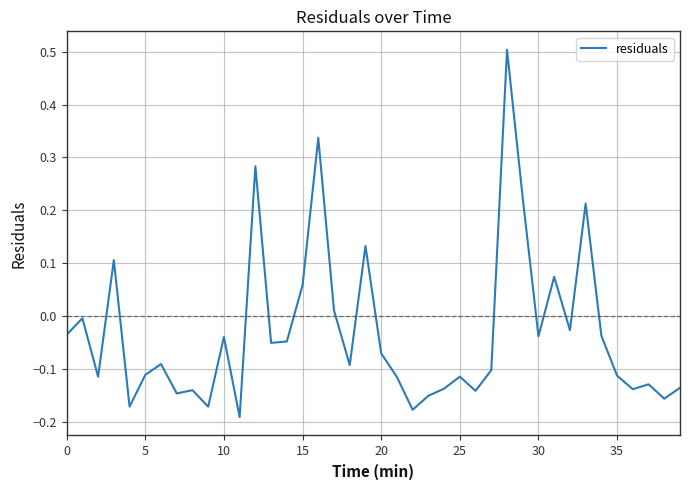

What is the difference between the maximum and minimum values?

0.7